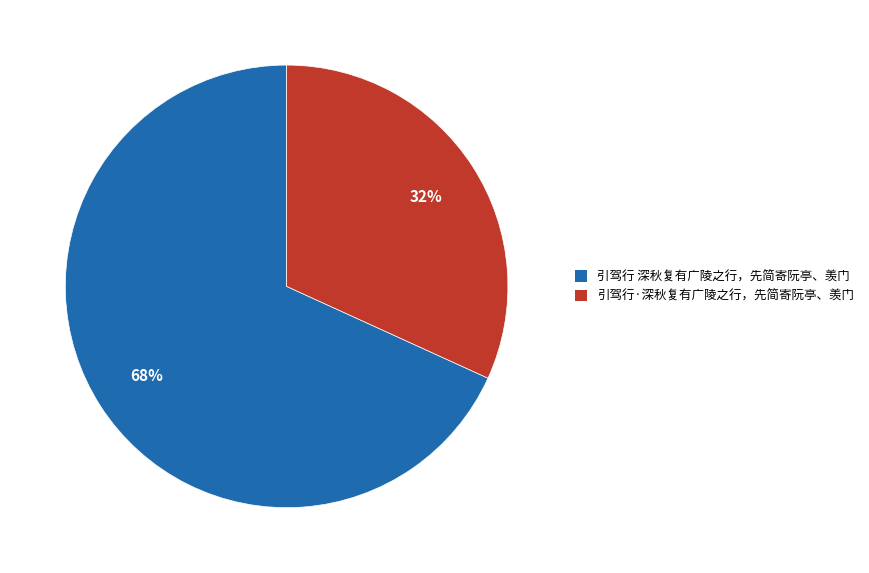

Combined, do 引驾行·深秋复有广陵之行，先简寄阮亭、羡门 and 引驾行 深秋复有广陵之行，先简寄阮亭、羡门 account for over 50%?

Yes